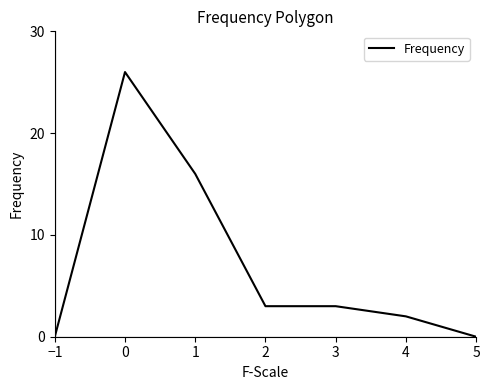

True or false: there are more than 2 points higher than both neighbors.

False